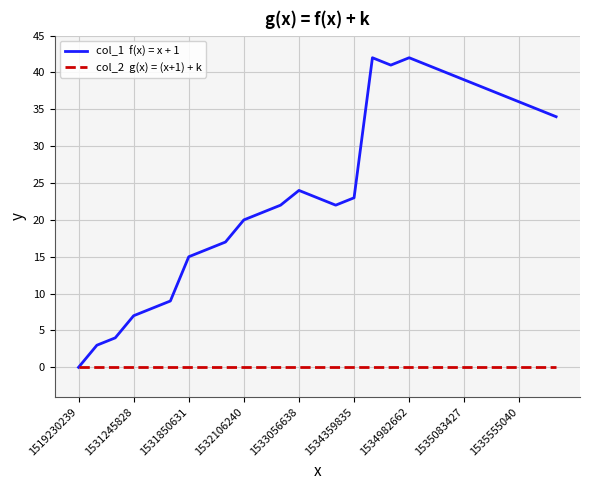

What is the greatest value displayed?

42